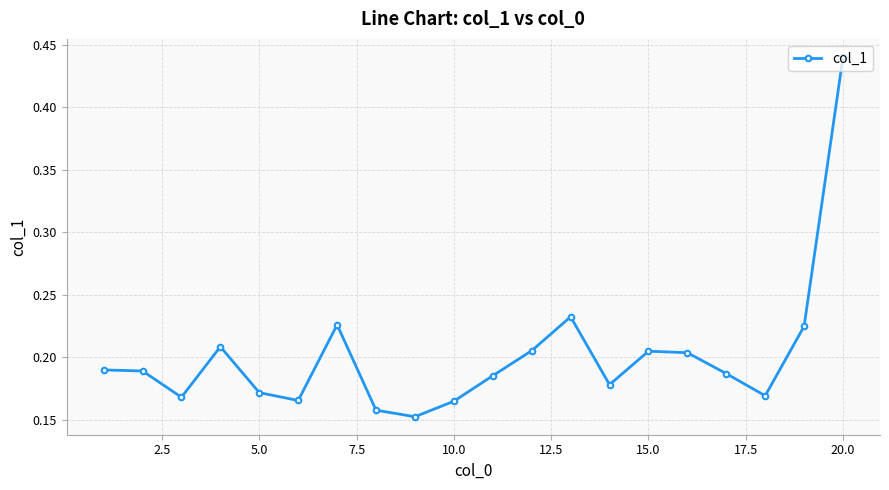

How many values are between 0 and 1?

20